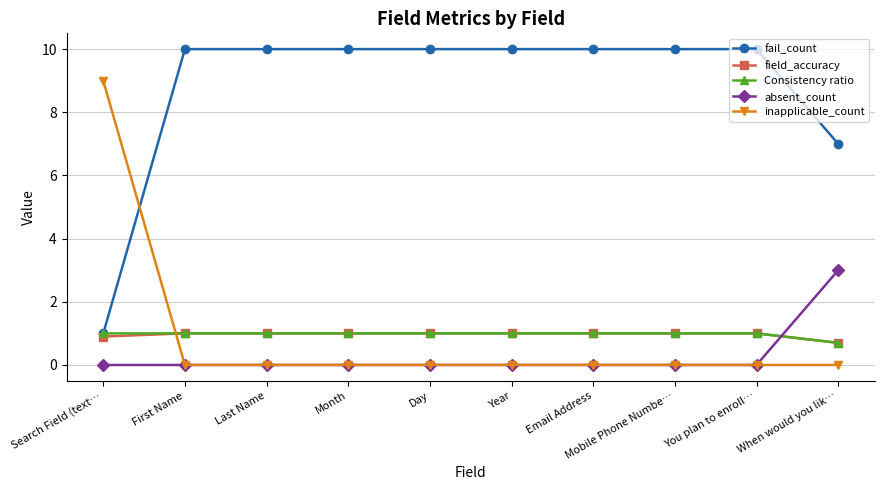

What is the sum of all fail_count values?

88.0